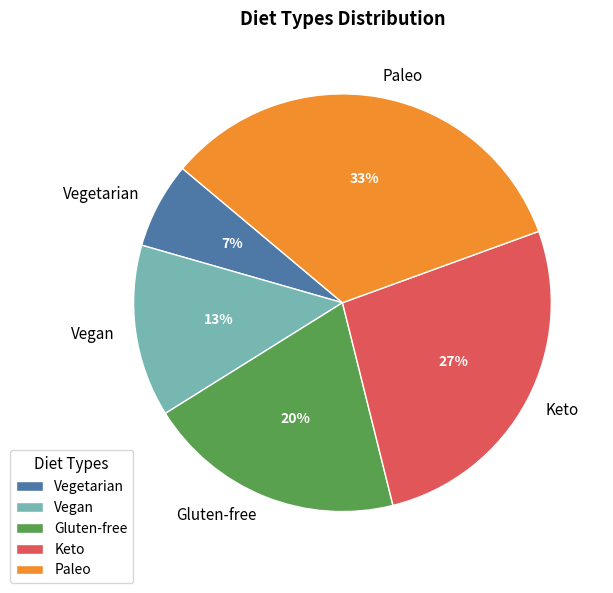

To the nearest percent, what portion does Gluten-free represent?

20%